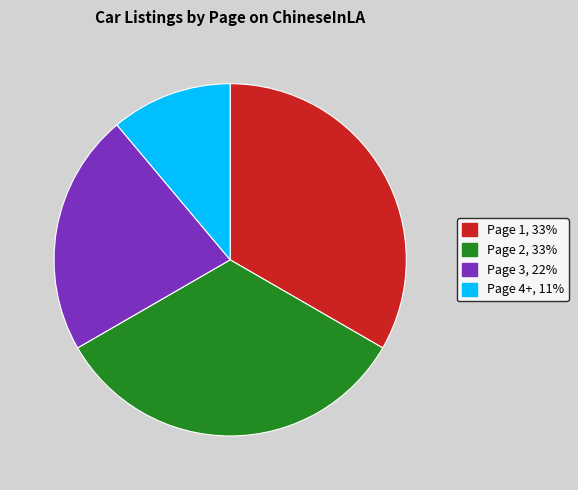

What is the smallest slice in the pie chart?

Page 4+